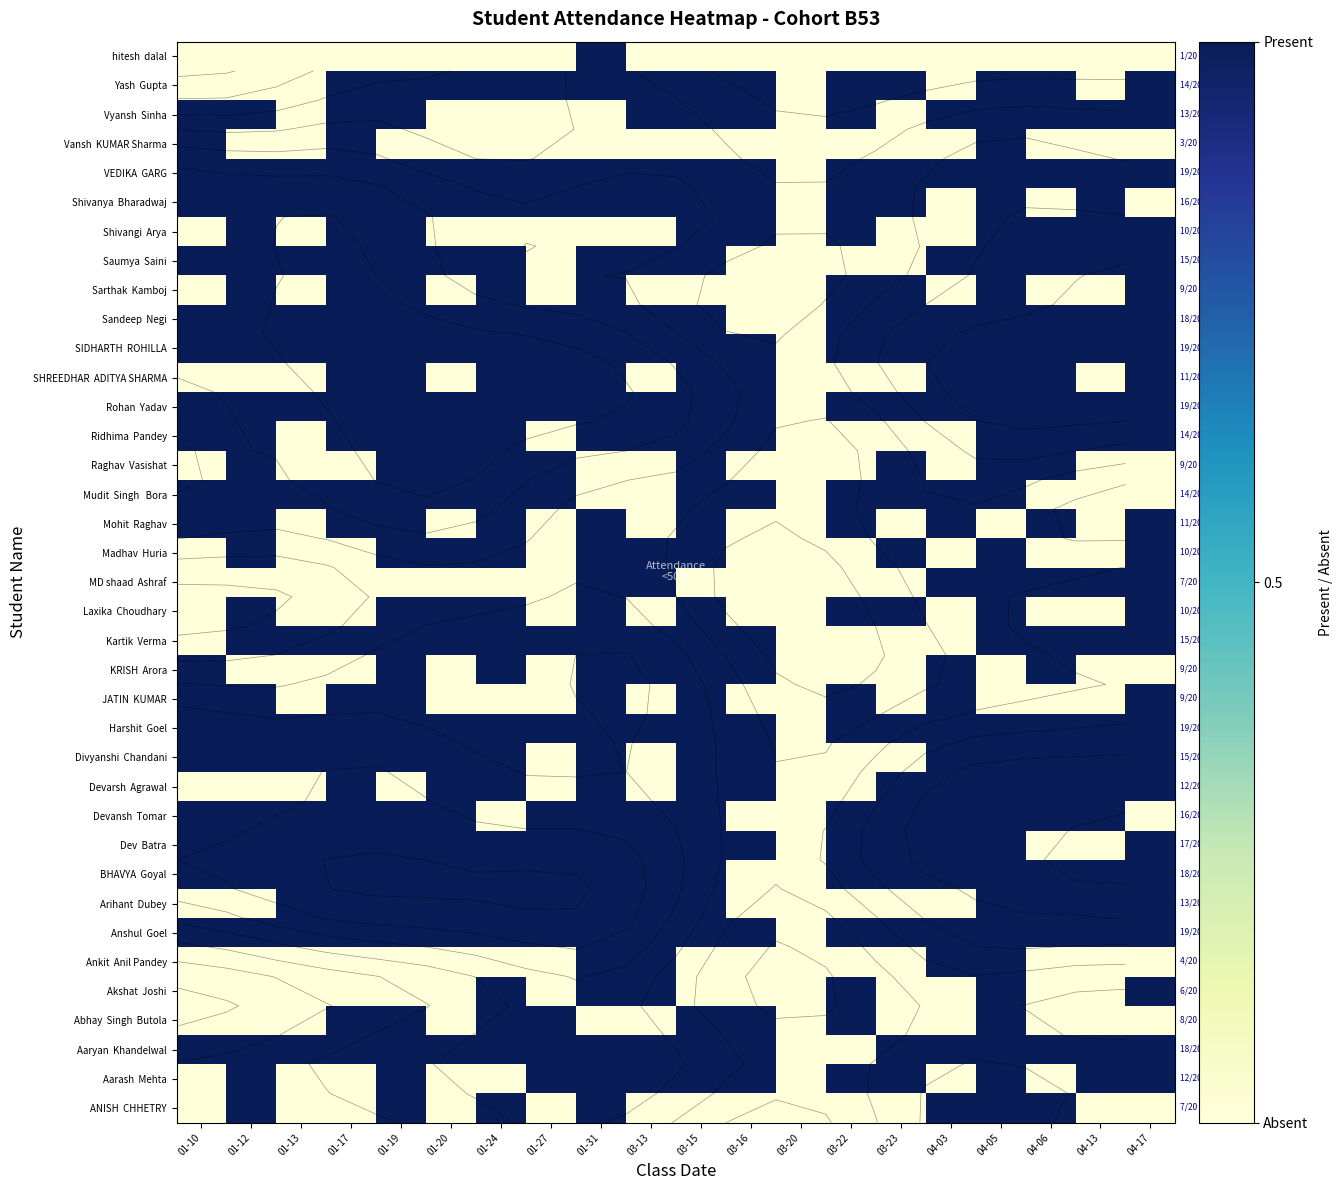

The value of Anshul Goel at 01-20 is 1. True or false?

True